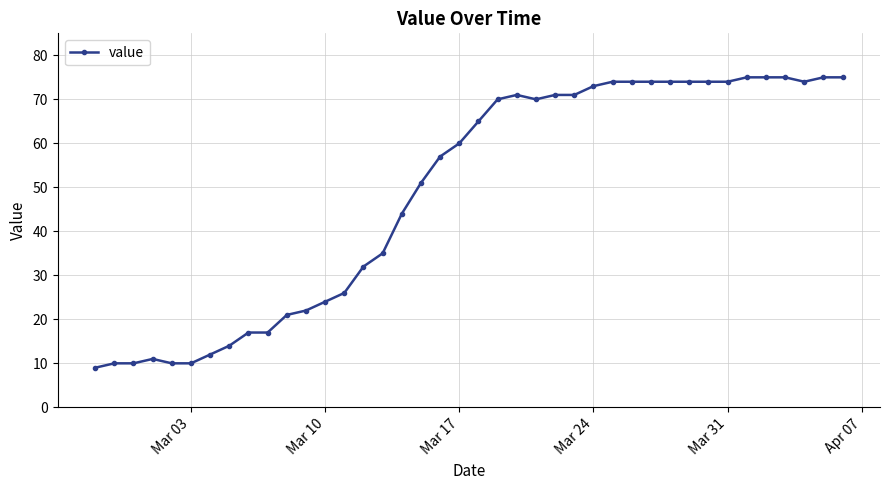

What is the average value?

49